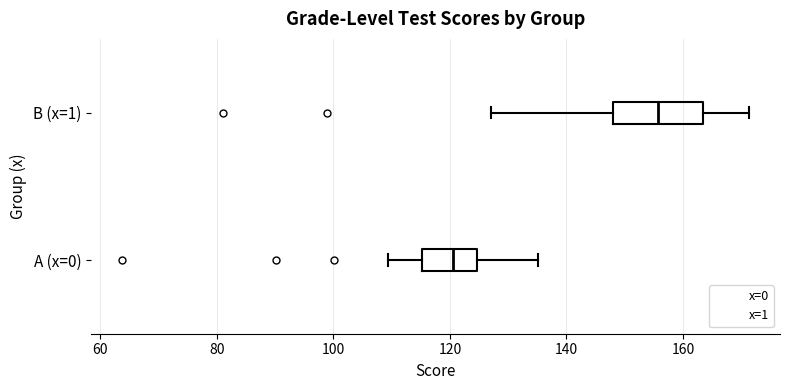

Comparing the boxes themselves (not the whiskers), which one is the widest?

B (x=1)